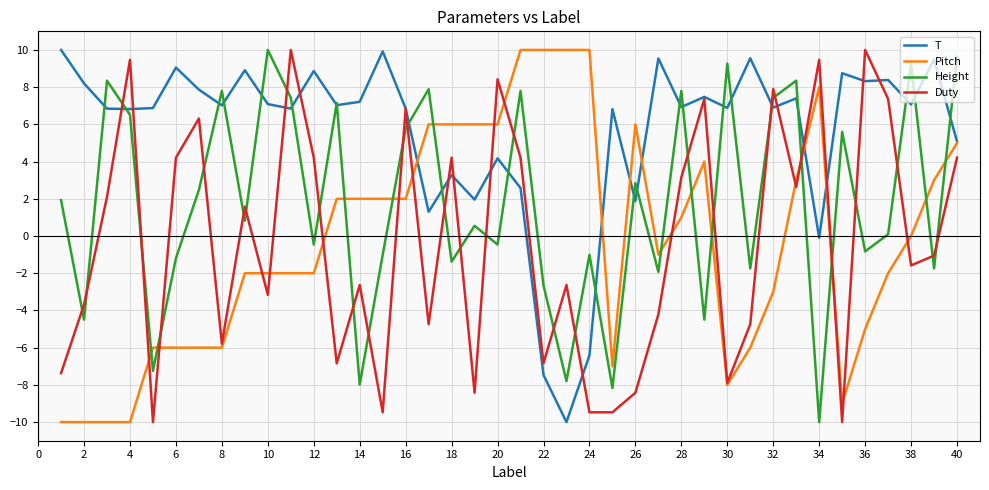

At how many categories does at least one series exceed 2?

40